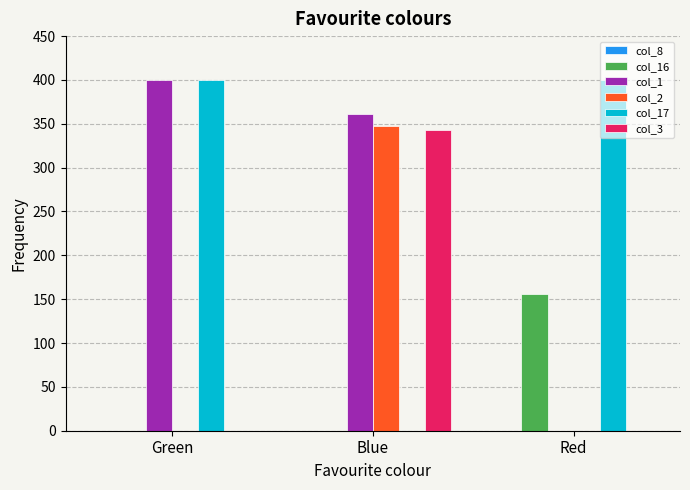

Count the number of categories in the chart.

3